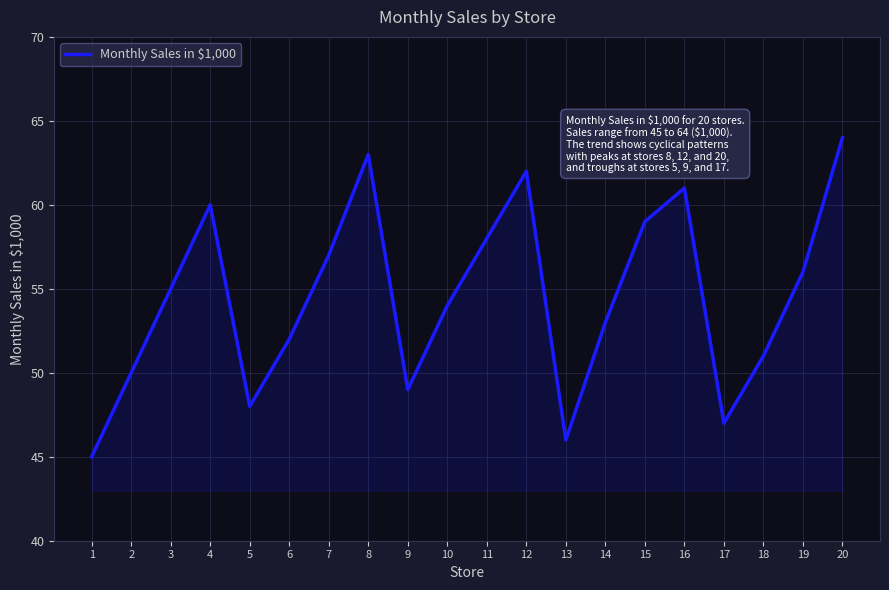

How many lines are shown in the chart?

1